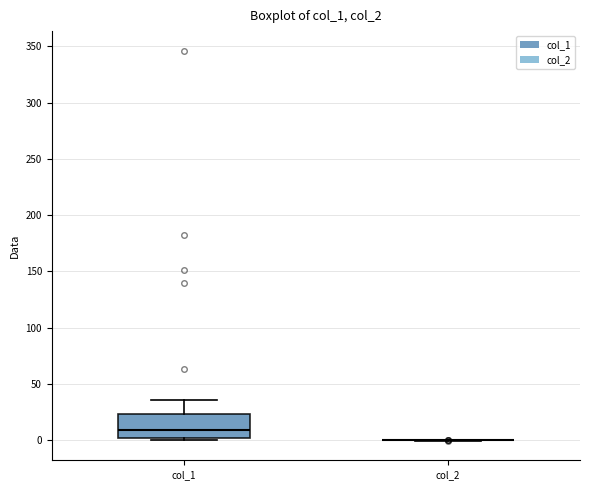

Where is the lower edge of the box for col_1 on the y-axis? The values are not printed on the chart, so give them approximately, as read against the axis.

0